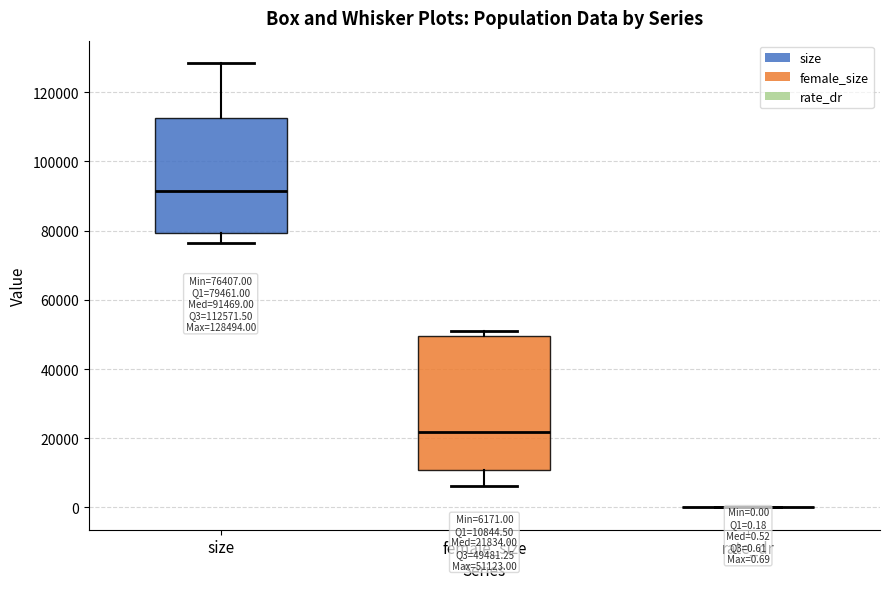

Which box is the tallest, from its lower edge to its upper edge?

female_size